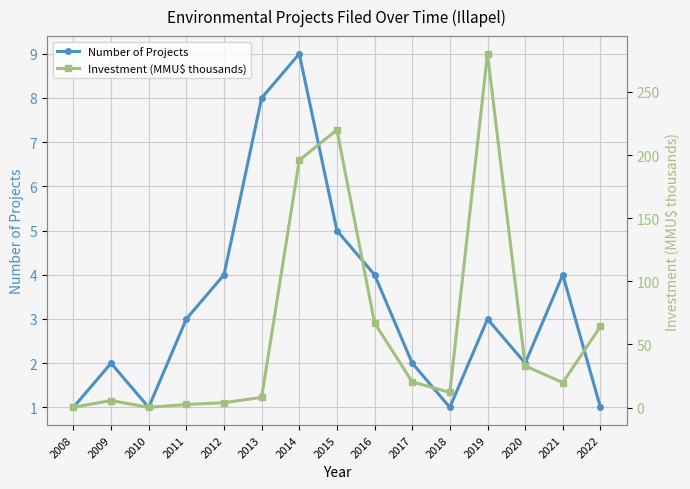

After their last crossing, which series has the higher values: Number of Projects or Investment (MMU$ thousands)?

Investment (MMU$ thousands)